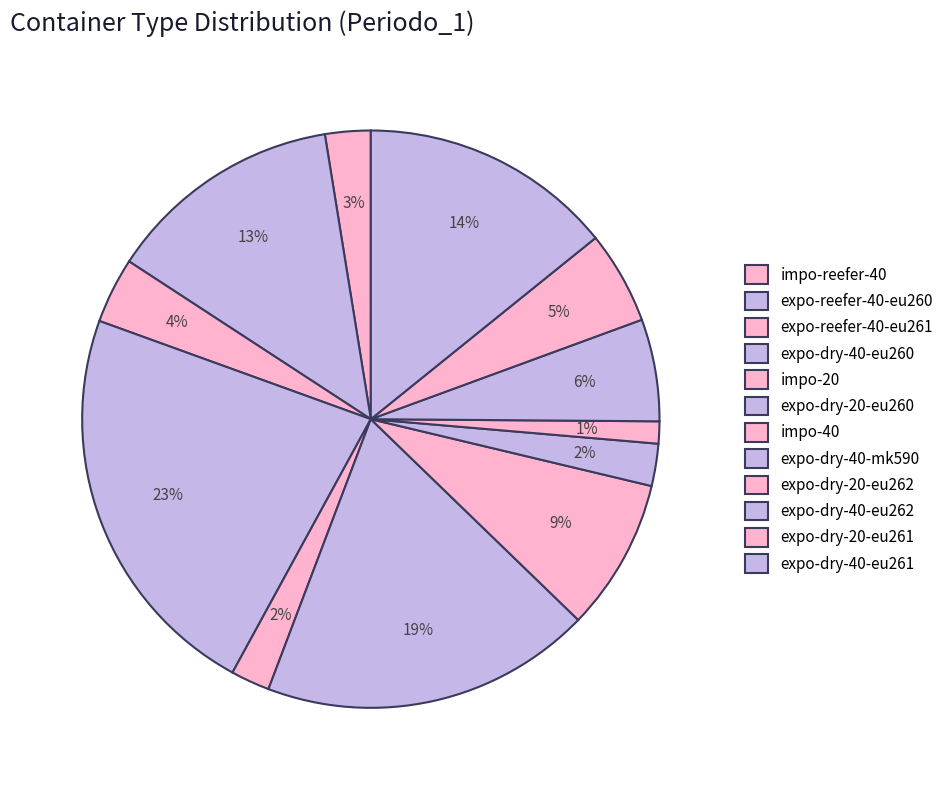

To the nearest percent, what is the combined percentage of impo-reefer-40 and expo-reefer-40-eu261?

6%